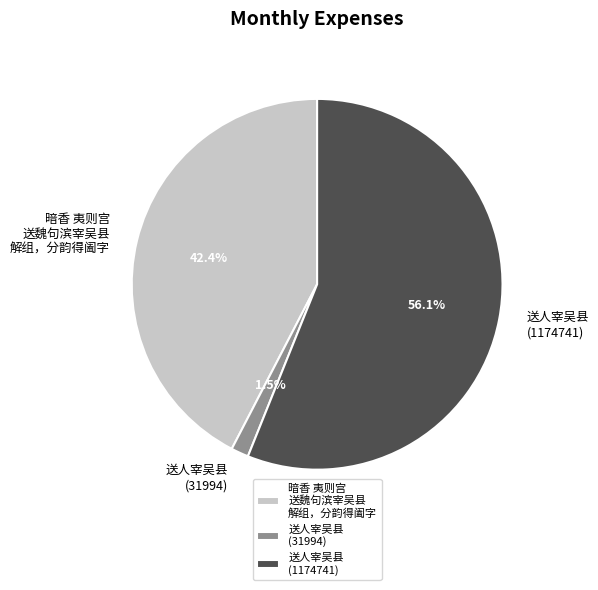

Rank the categories by value from lowest to highest.

送人宰吴县 (31994), 暗香 夷则宫 送魏句滨宰吴县 解组，分韵得阖字, 送人宰吴县 (1174741)